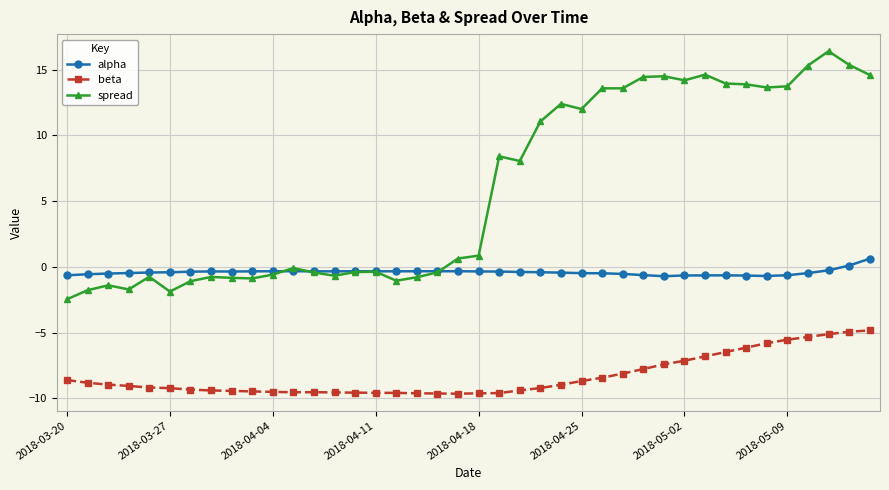

Which series has the largest range (max minus min)?

spread